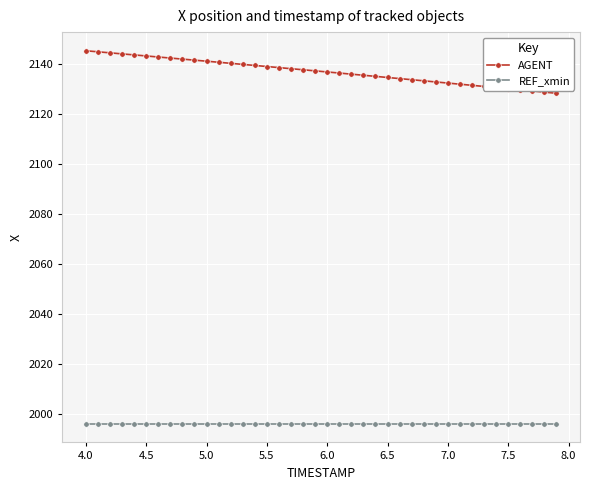

Which series has the widest spread of values?

AGENT